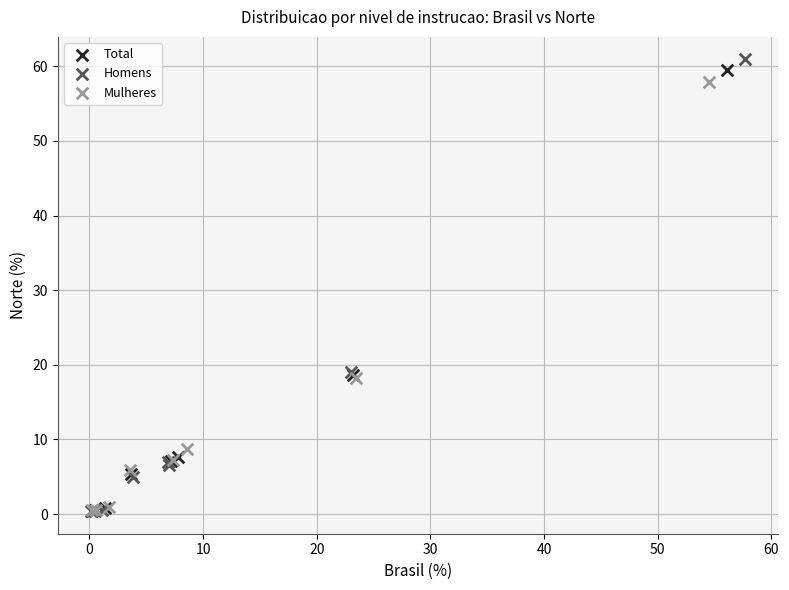

Which series has the largest Y range (max minus min)?

Homens